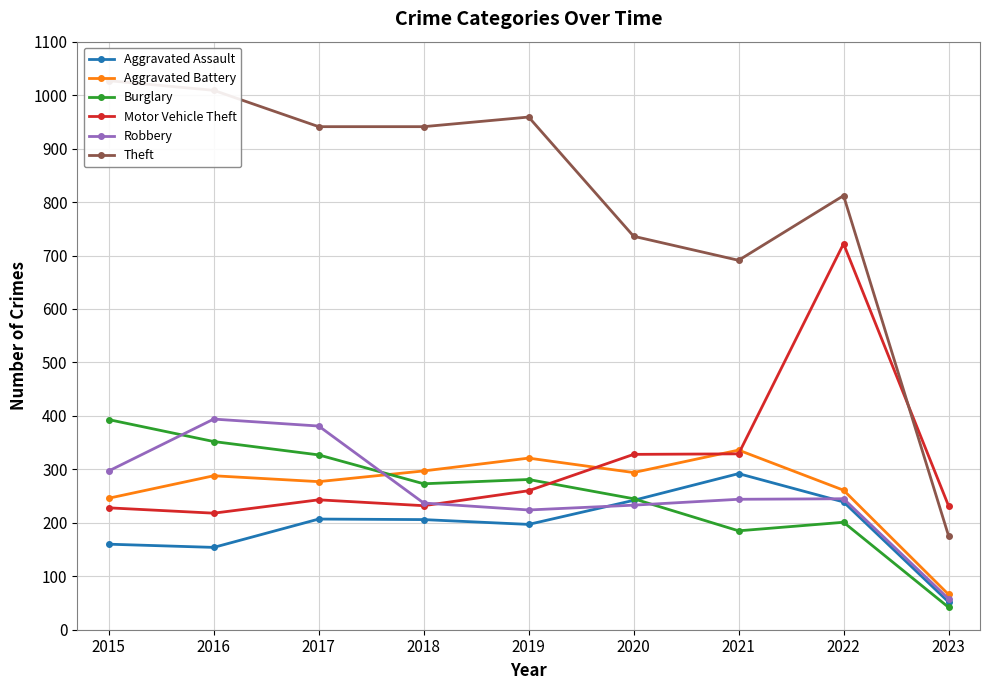

What is the difference between the highest and lowest values at 2019?

762